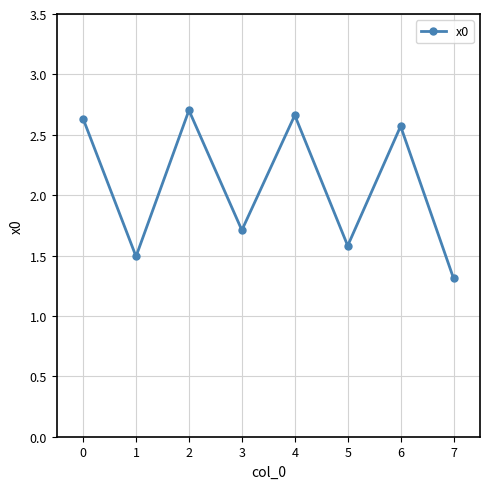

What is the value of the 6th point from the left?

1.6